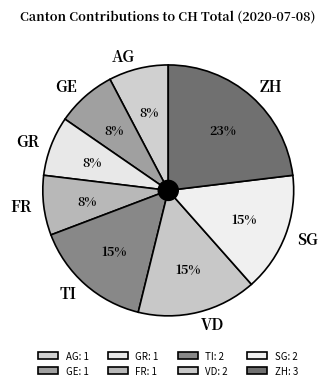

Between VD and GE, which is larger?

VD